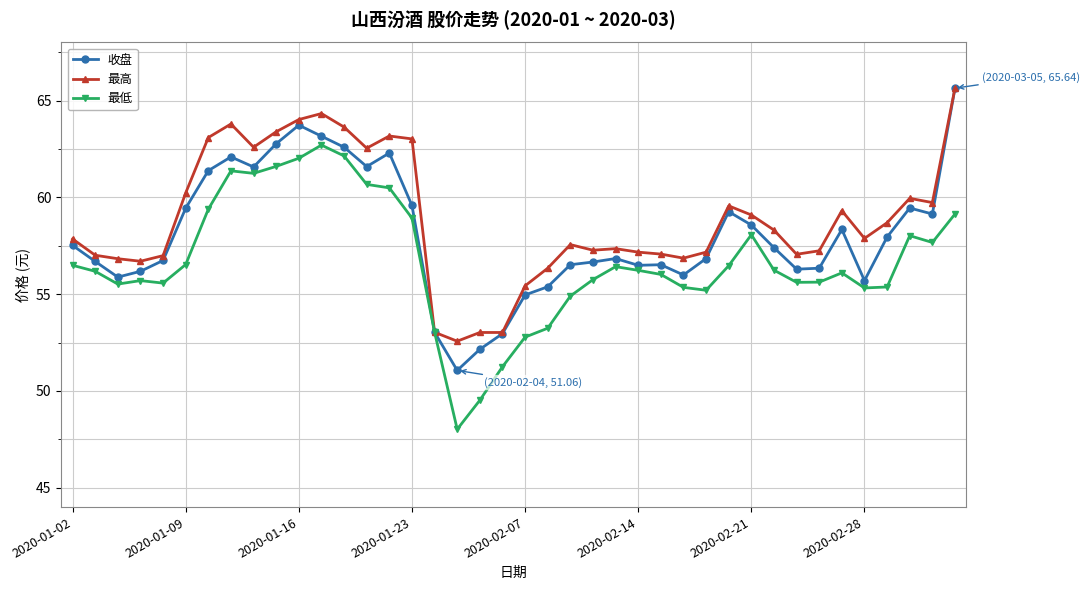

True or false: 最高 has more than 1 points higher than both neighbors.

True